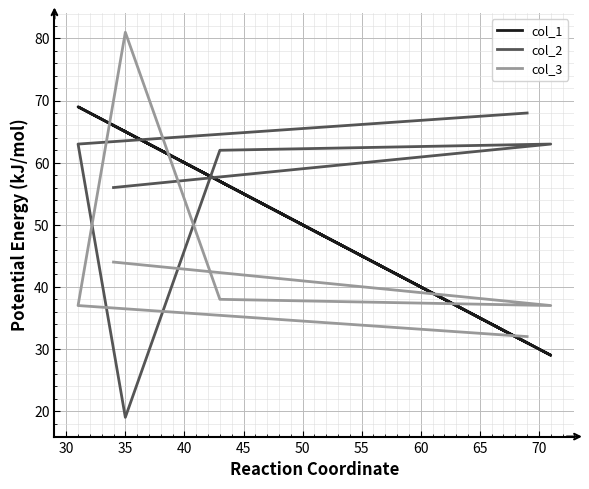

How many lines are shown in the chart?

3